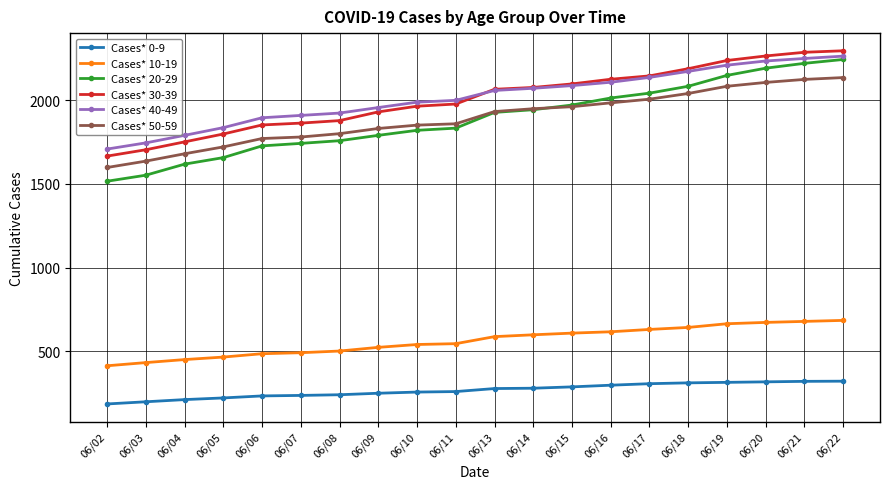

At how many categories does at least one series exceed 1314?

20